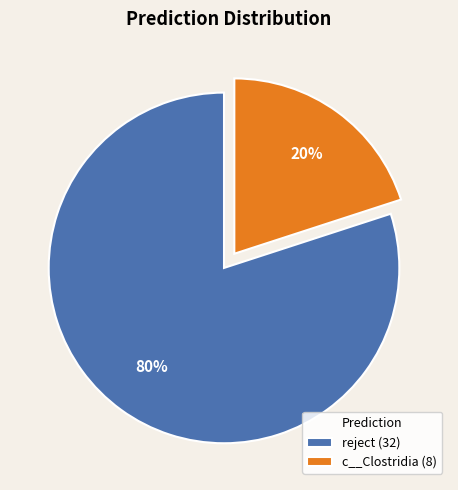

Is there a majority slice in this chart?

Yes